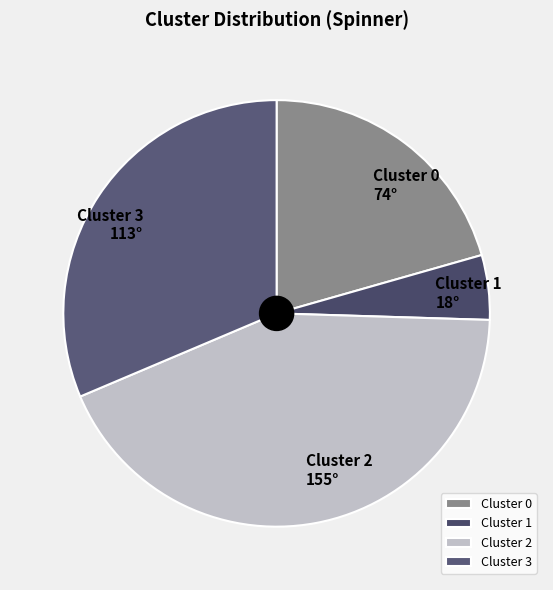

Is there a majority slice in this chart?

No